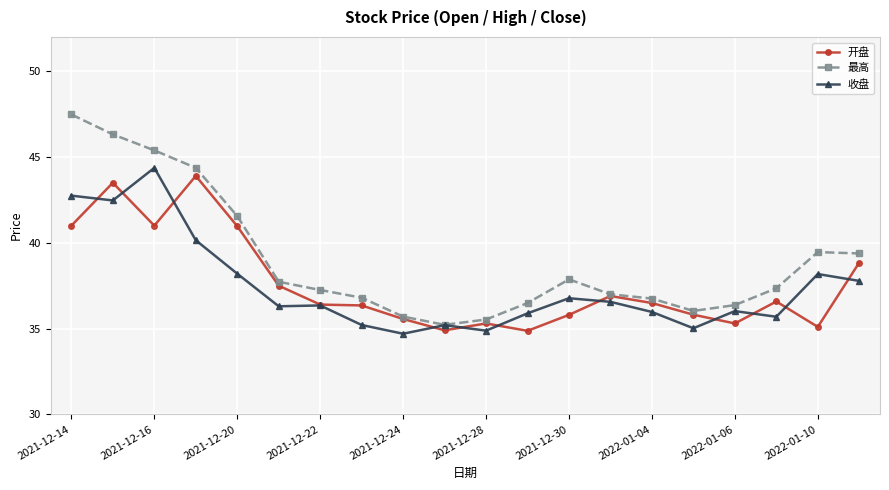

At how many categories does at least one series exceed 43?

4